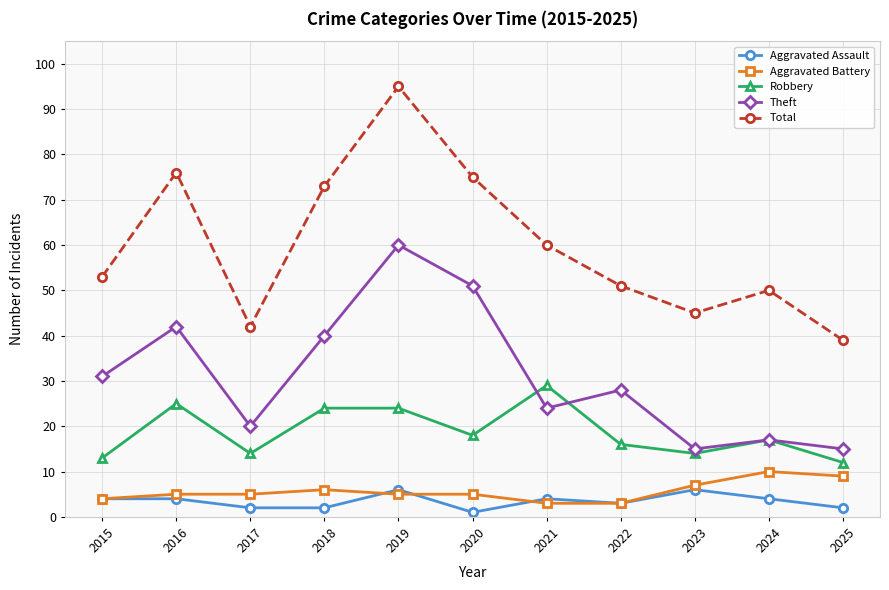

What is the value of the Aggravated Assault point at the 5th from the left?

6